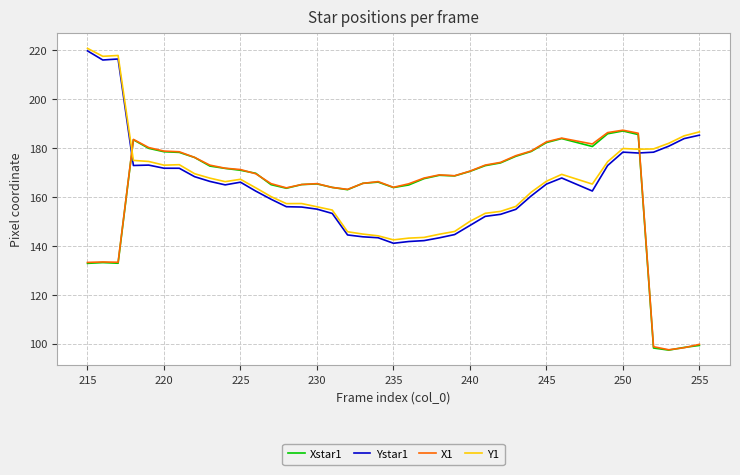

Which series has the widest spread of values?

X1